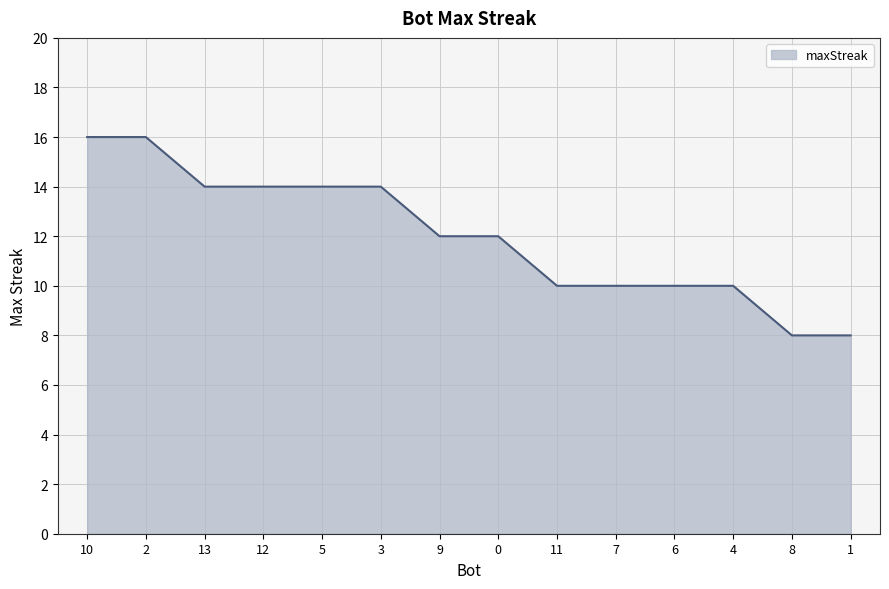

True or false: the data shows 3 at 5.

False